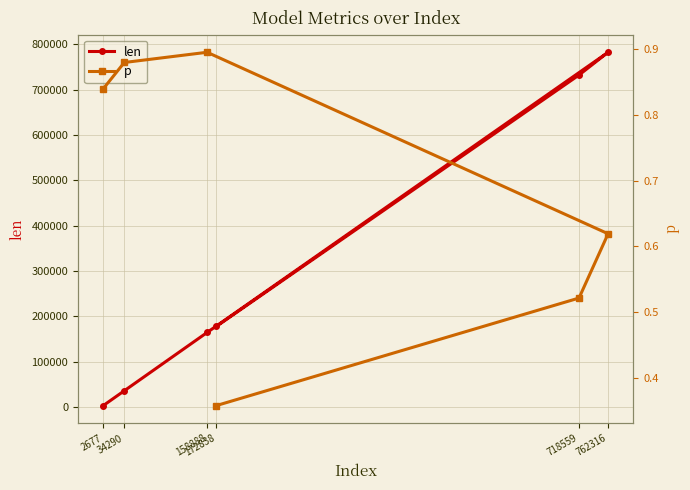

What is the difference between the highest and lowest values at 718559?

732155.5